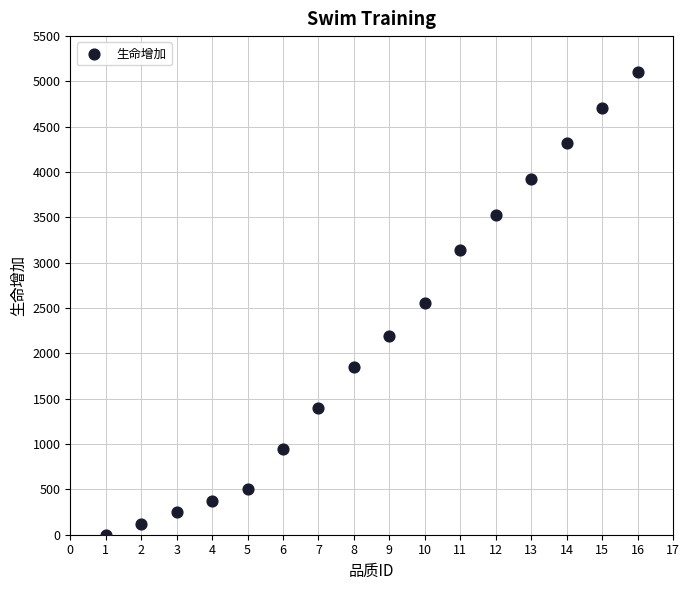

What is the range of X values (max minus min)?

15